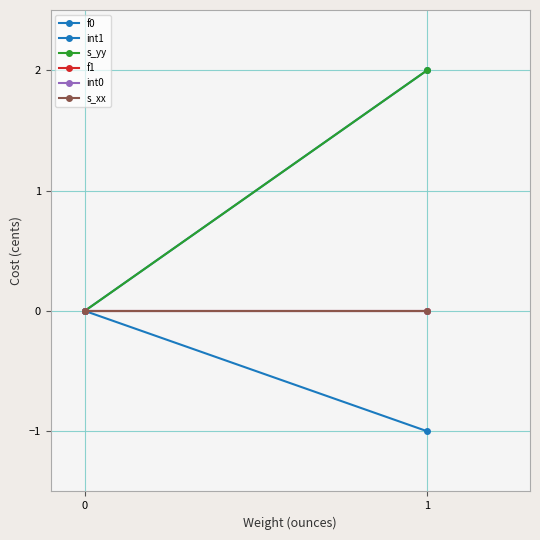

Reading left to right, what are all the values shown in this chart?

f0: 0	-1
int1: 0	2
s_yy: 0	2
f1: 0	0
int0: 0	0
s_xx: 0	0